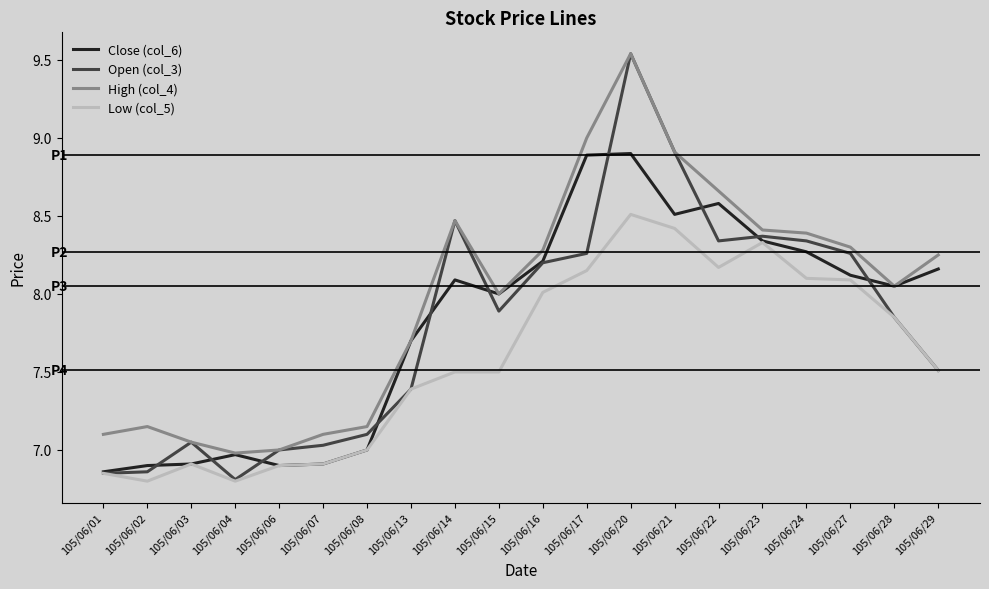

What is the highest value of the Close (col_6) series?

8.9